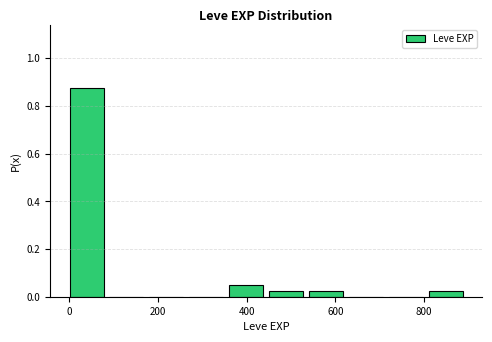

Which range on the x-axis has the tallest bar?

0 to 100